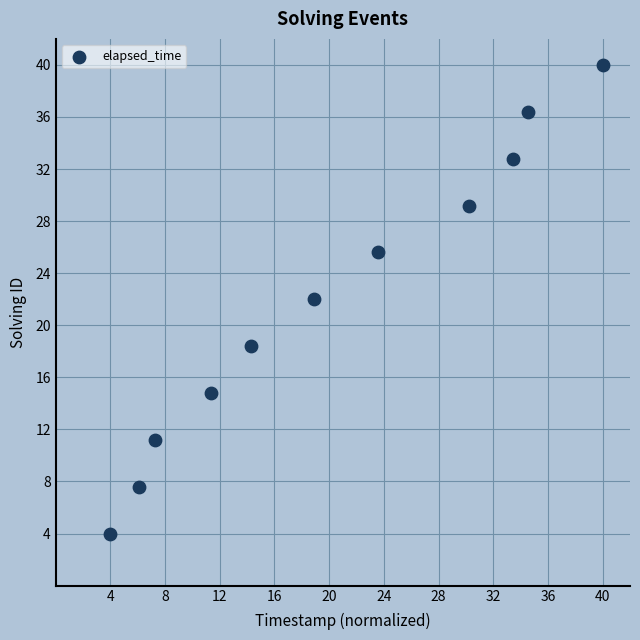

What is the range of Y values (max minus min)?

36.0